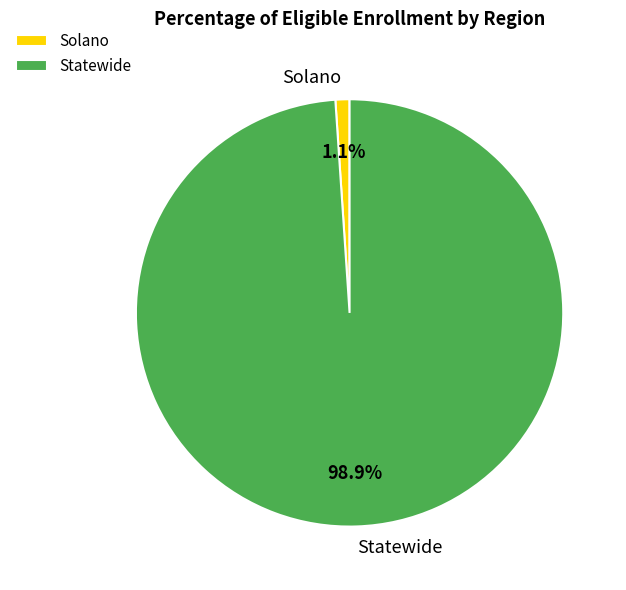

To the nearest percent, what is the combined percentage of Statewide and Solano?

100%